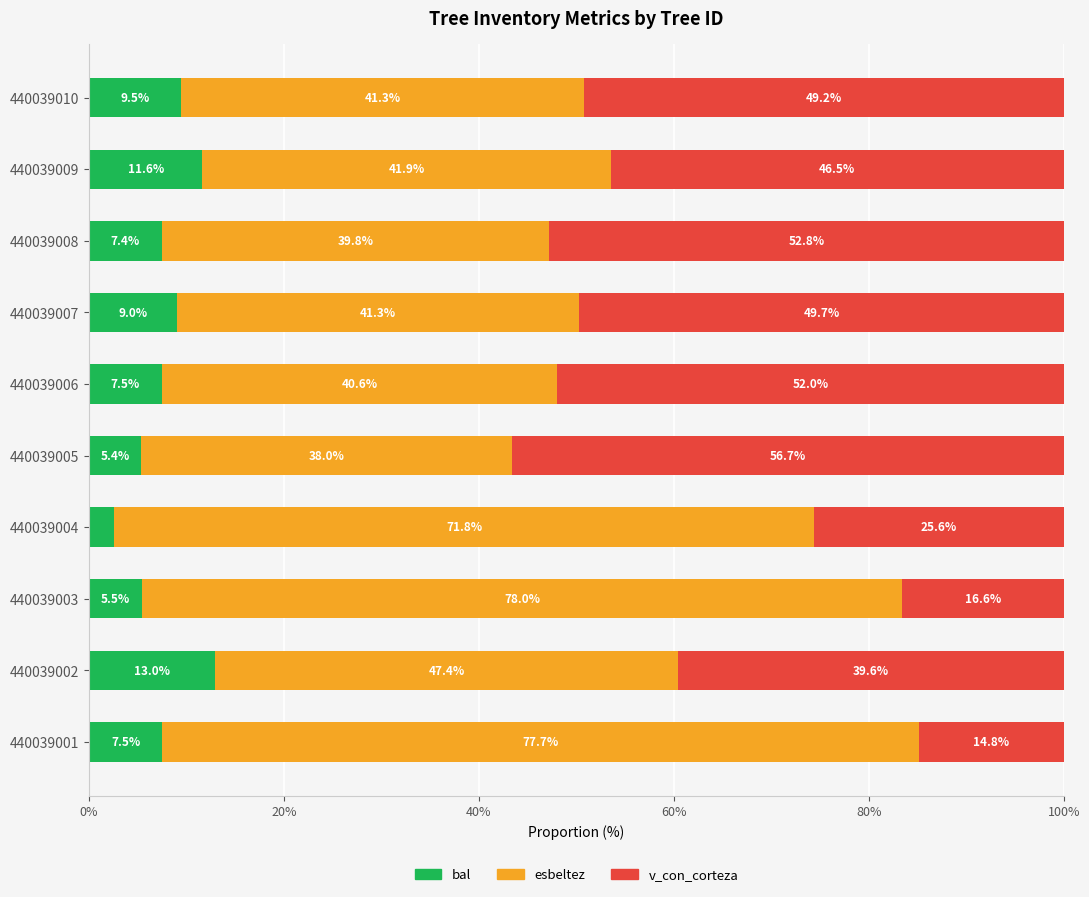

At which label does bal reach its peak?

440039002